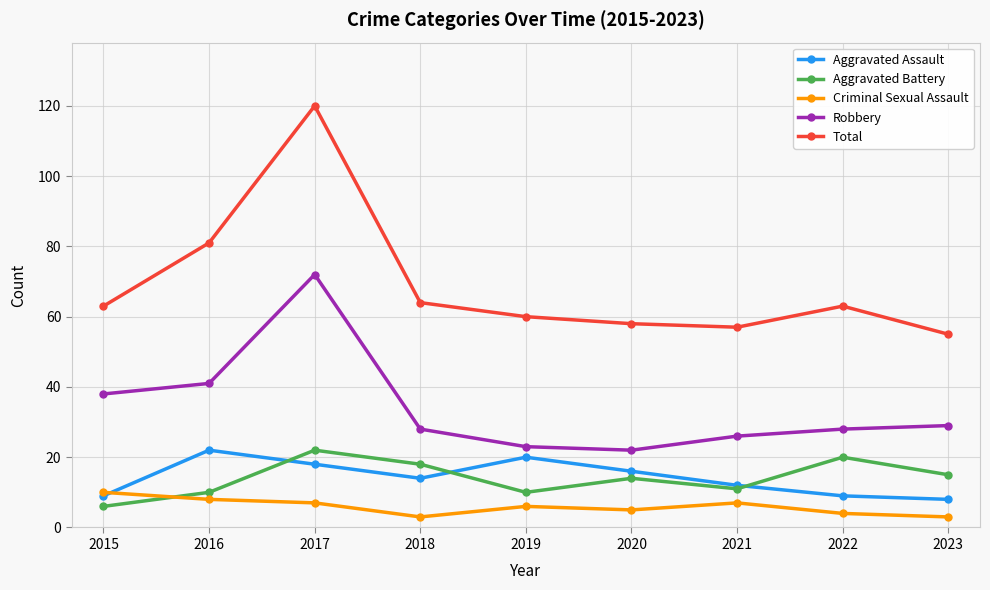

What is the average value of the Aggravated Assault series?

14